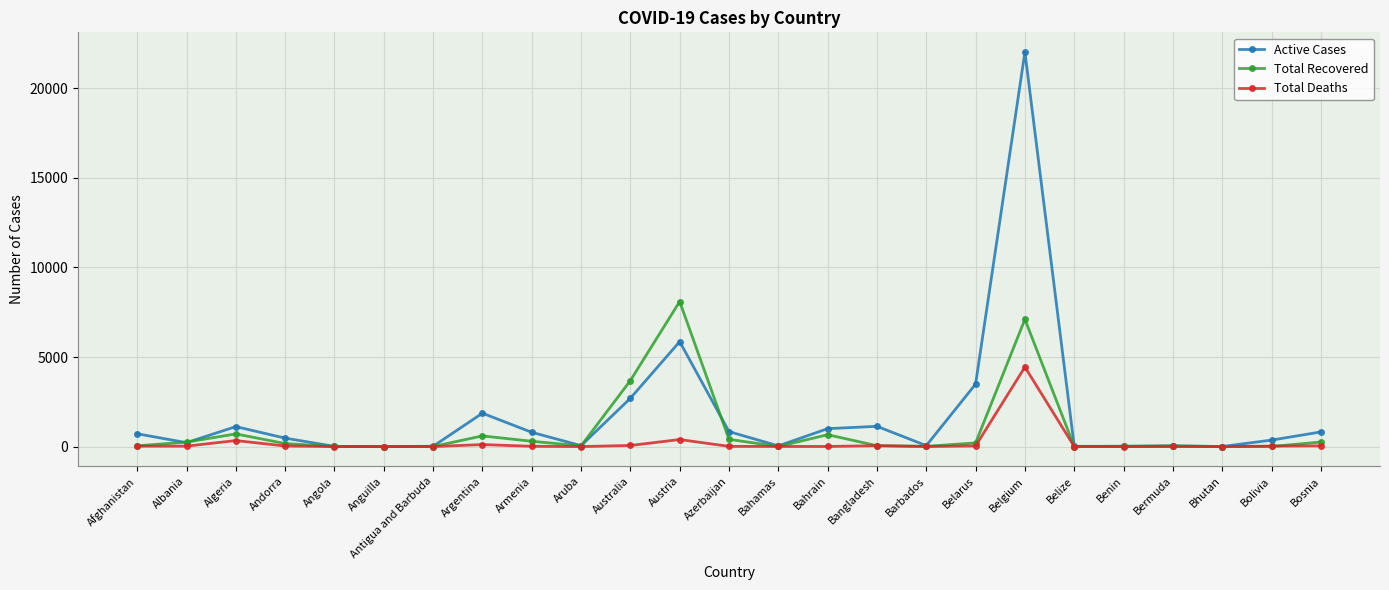

True or false: Active Cases has more than 1 points higher than both neighbors.

True